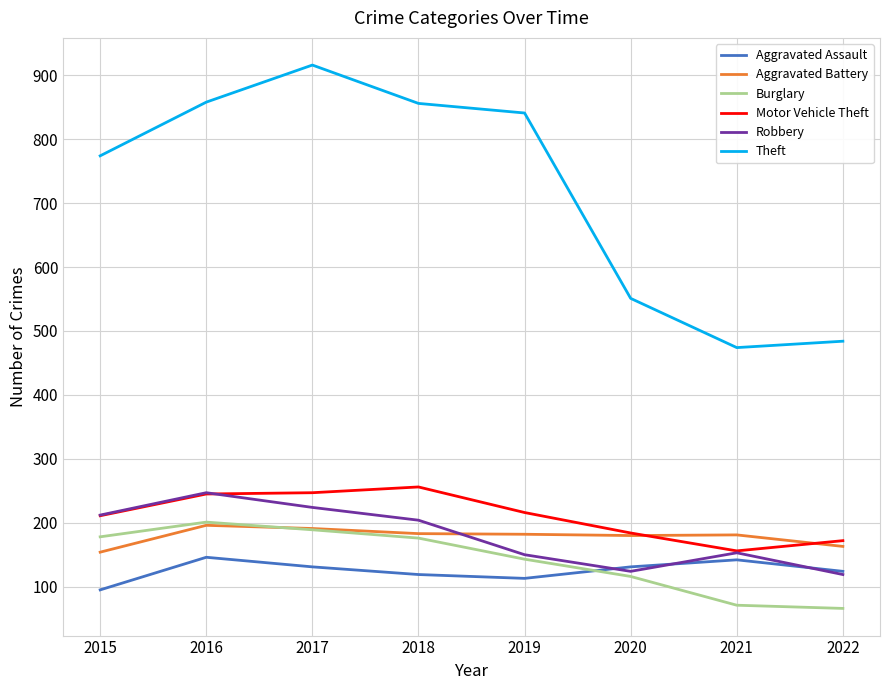

Which series has the largest range (max minus min)?

Theft